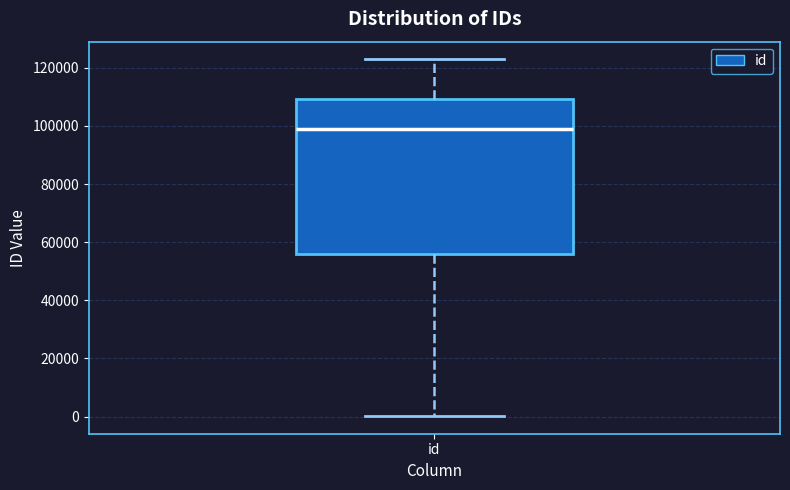

Where does the median line of the box for id sit on the y-axis? The values are not printed on the chart, so give them approximately, as read against the axis.

98000